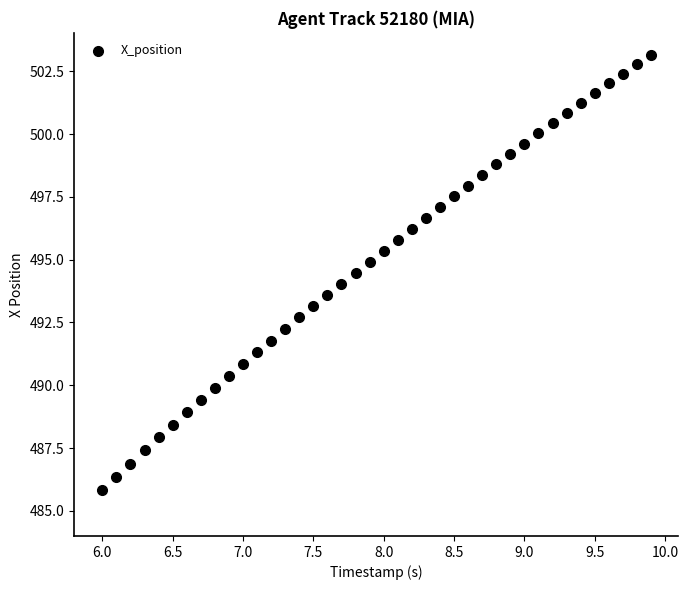

What is the range of X values (max minus min)?

3.9